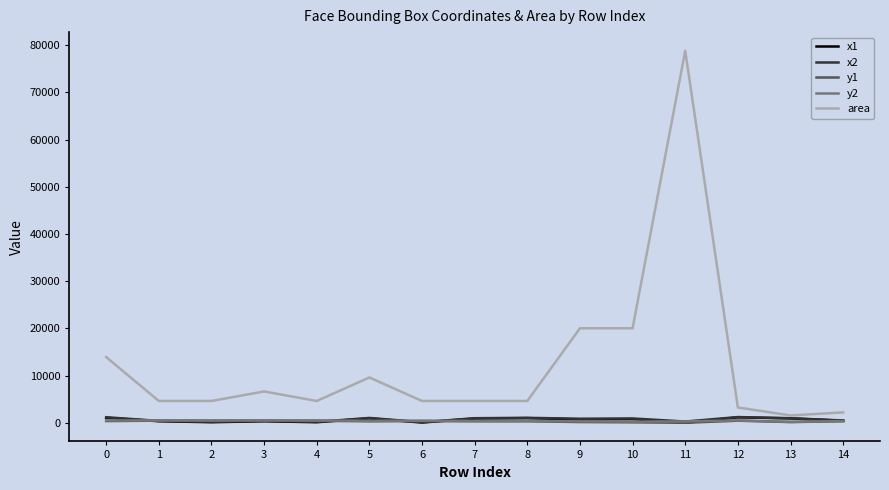

Which series has the widest spread of values?

area